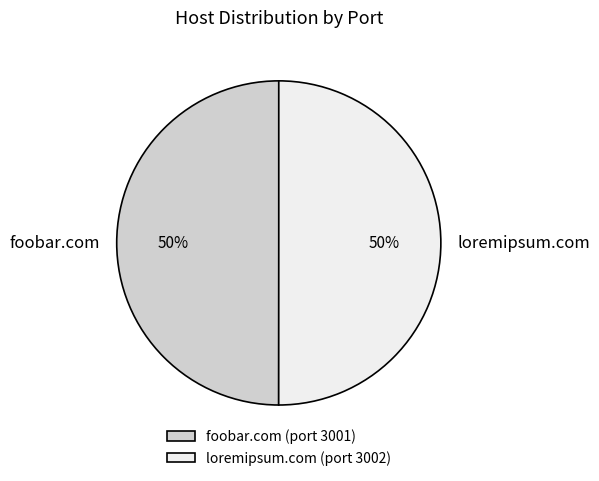

To the nearest percent, what is the combined percentage of loremipsum.com and foobar.com?

100%